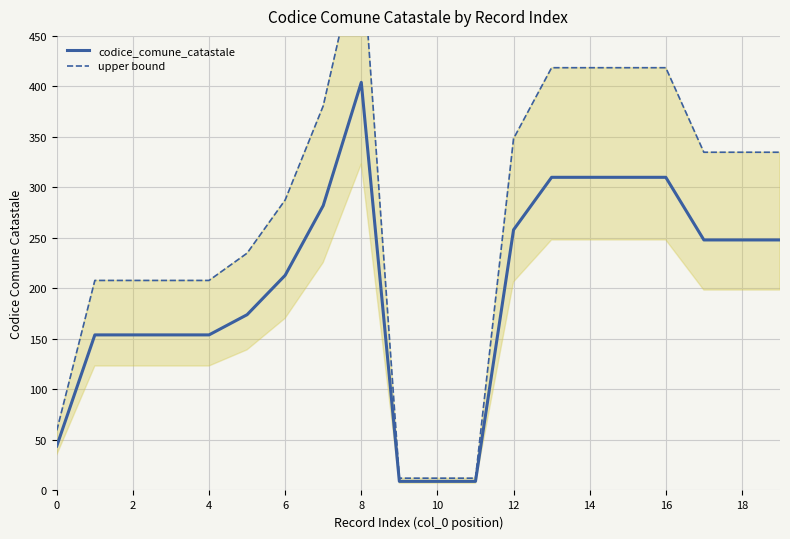

What is the greatest value displayed?

545.4